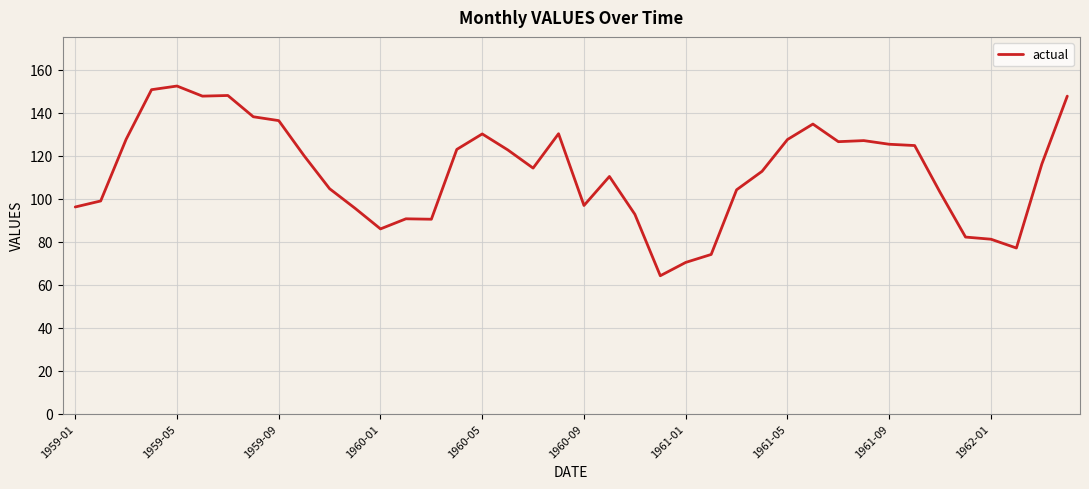

What is the difference between the maximum and minimum values?

88.3